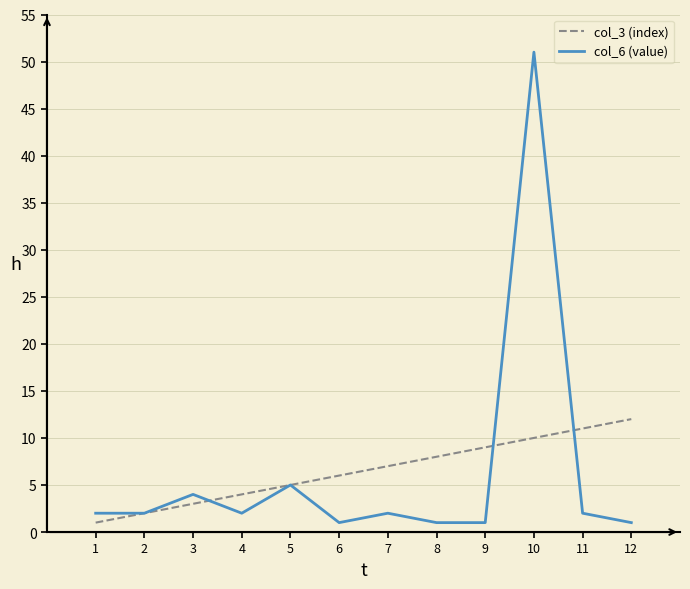

True or false: col_6 (value) and col_3 (index) intersect in this chart.

True